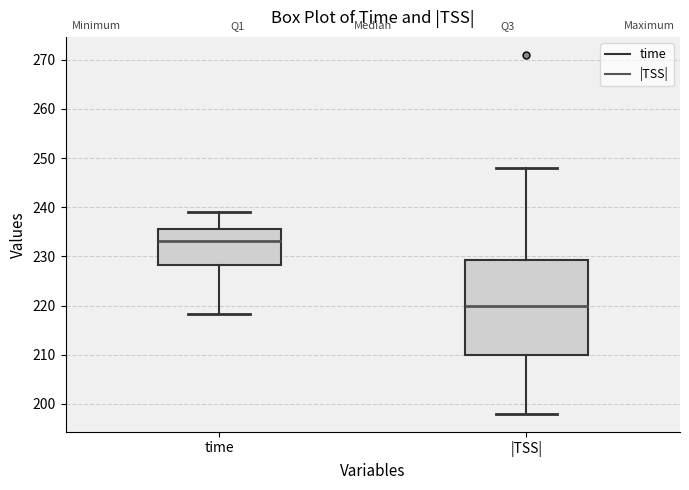

Reading left to right, transcribe this box plot: for each box, give where its median line is, the range the box spans, and where its two whiskers end, as read against the y-axis. The values are not printed on the chart, so give them approximately, as read against the axis.

time: median 233, box 228 to 236, whiskers 218 to 239
|TSS|: median 220, box 210 to 229, whiskers 198 to 248